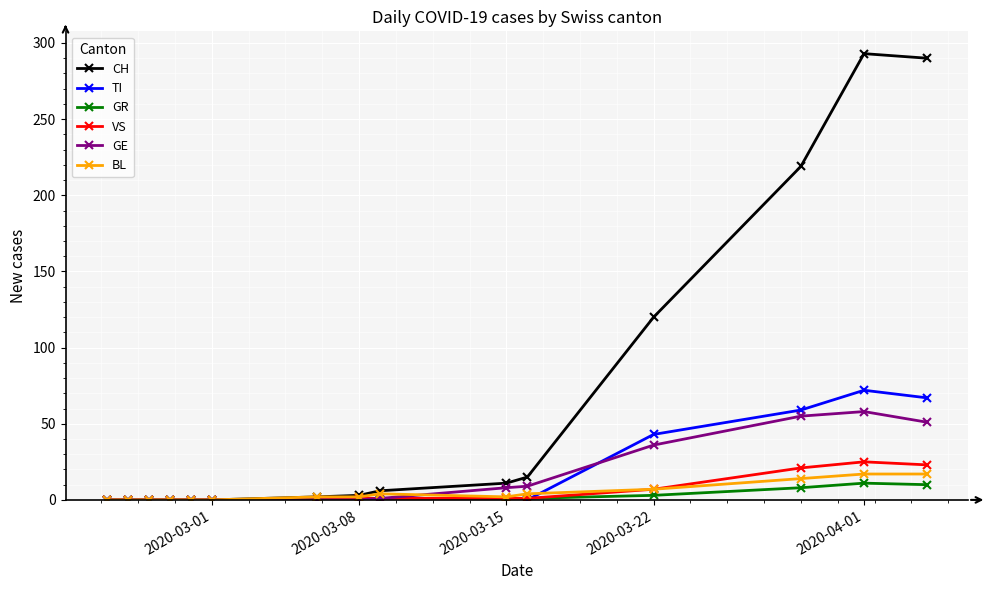

True or false: GE has more than 0 points higher than both neighbors.

True